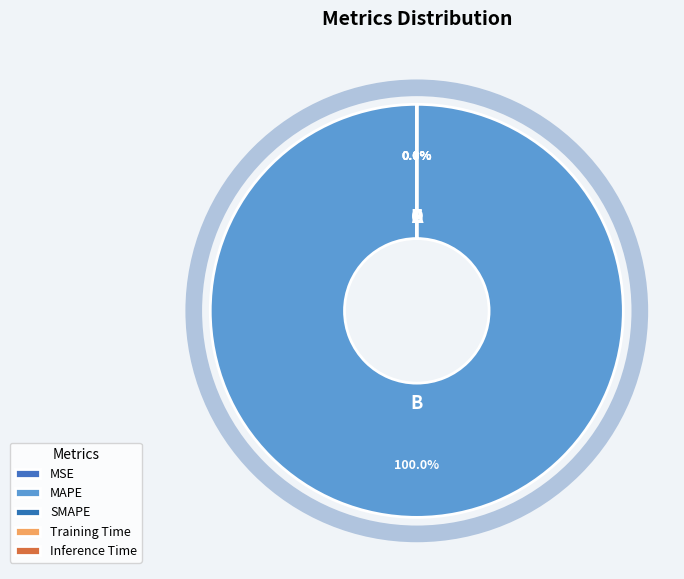

True or false: MAPE accounts for 99% of the total.

False